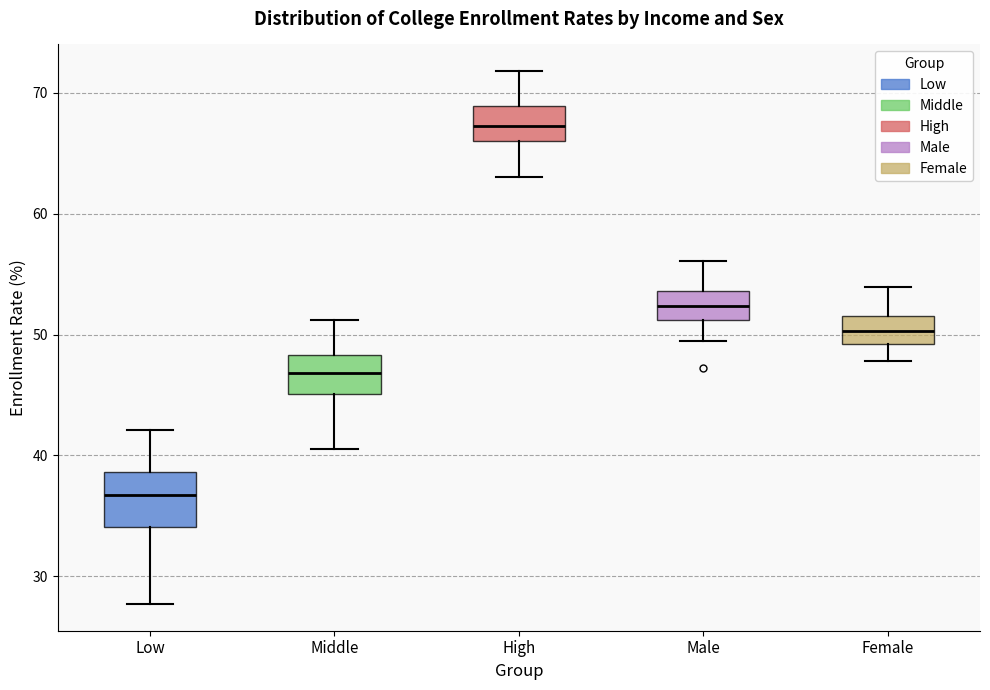

Which box's median line is the highest?

High